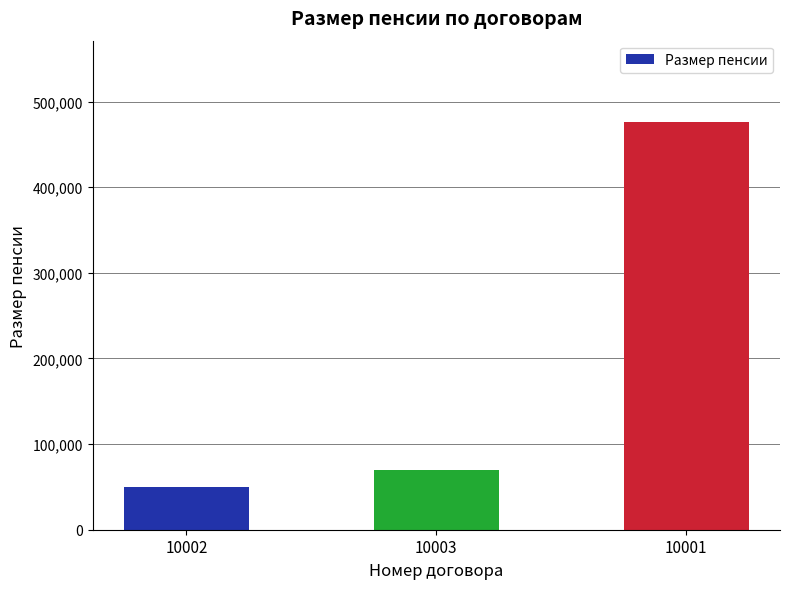

What value does the data have at 10002?

50000.0